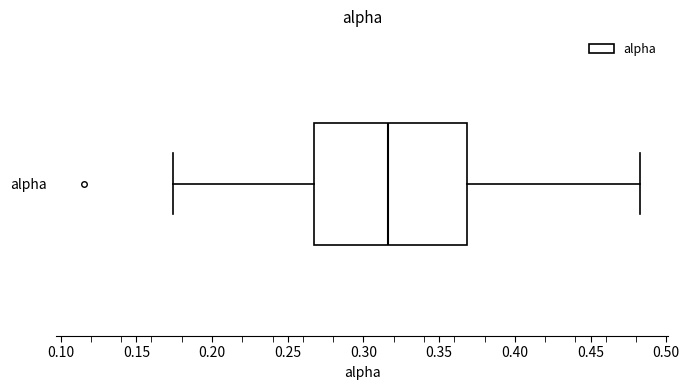

Where is the right edge of the box for alpha on the x-axis? The values are not printed on the chart, so give them approximately, as read against the axis.

0.370